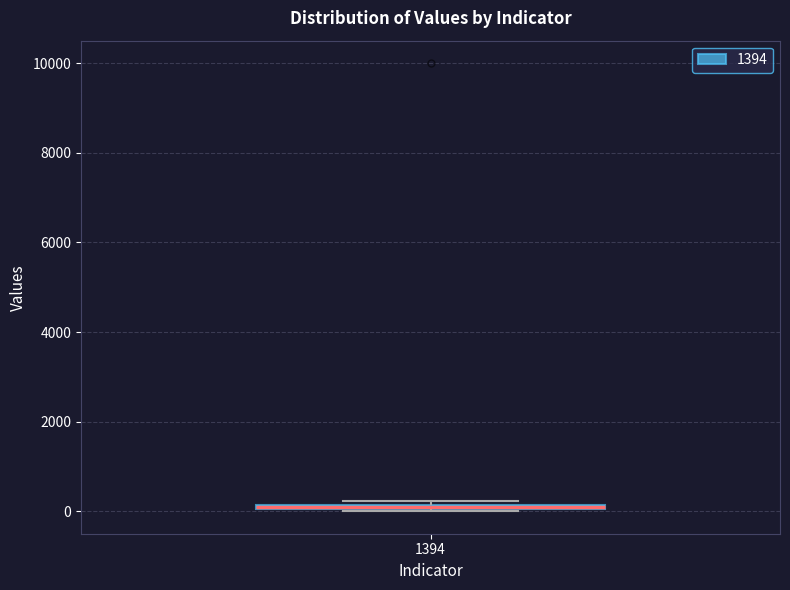

Where is the lower edge of the box at x = 1394 on the y-axis? The values are not printed on the chart, so give them approximately, as read against the axis.

0